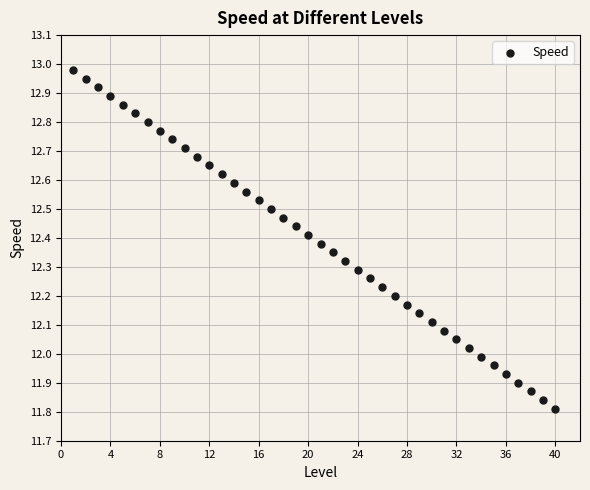

What is the range of Y values (max minus min)?

1.2